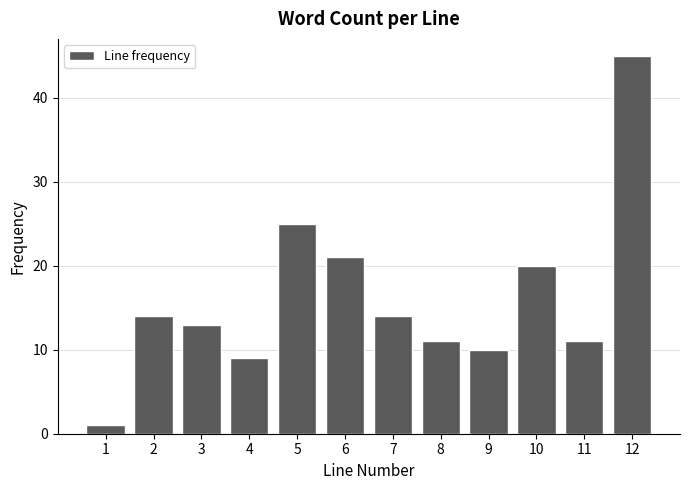

Reading left to right, transcribe this chart: for each bar, give the range it covers on the x-axis and its height. The values are not printed on the chart, so give them approximately, as read against the axis.

0.5 to 1.5: 1
1.5 to 2.5: 14
2.5 to 3.5: 13
3.5 to 4.5: 9
4.5 to 5.5: 25
5.5 to 6.5: 21
6.5 to 7.5: 14
7.5 to 8.5: 11
8.5 to 9.5: 10
9.5 to 10.5: 20
10.5 to 11.5: 11
11.5 to 12.5: 45